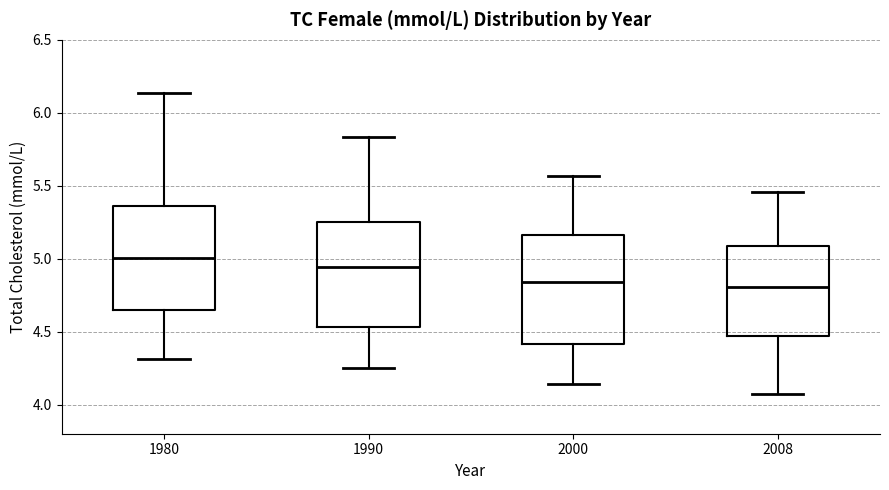

Reading left to right, read every box against the y-axis: the position of its median line, the range the box covers, and the ends of its whiskers. The values are not printed on the chart, so give them approximately, as read against the axis.

1980: median 5.00, box 4.65 to 5.35, whiskers 4.30 to 6.15
1990: median 4.95, box 4.55 to 5.25, whiskers 4.25 to 5.85
2000: median 4.85, box 4.40 to 5.15, whiskers 4.15 to 5.55
2008: median 4.80, box 4.45 to 5.10, whiskers 4.05 to 5.45